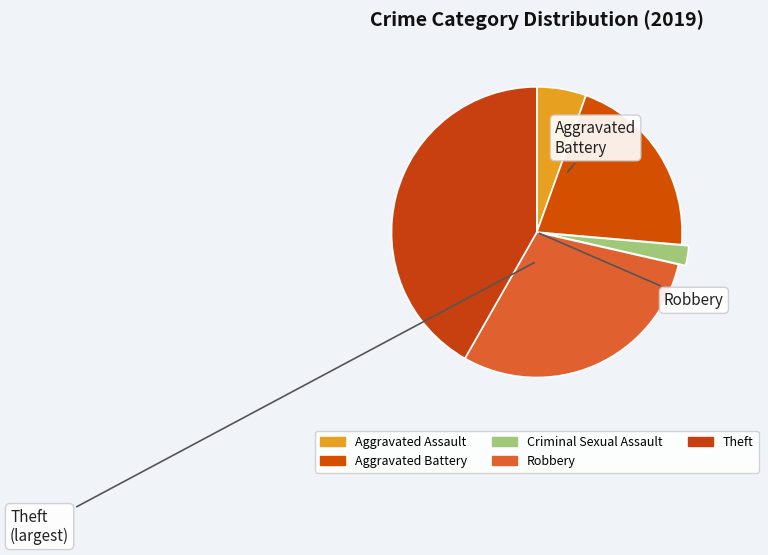

How much of the chart is everything except Aggravated Assault?

94.5%